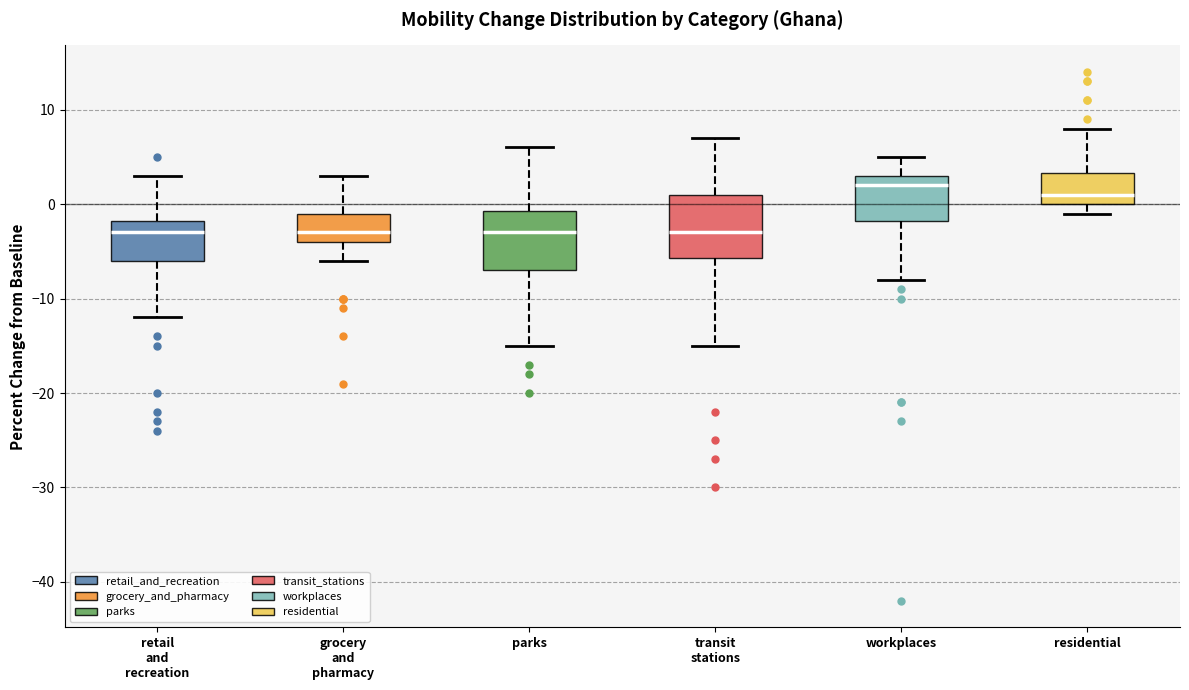

Which box has the highest median line?

workplaces